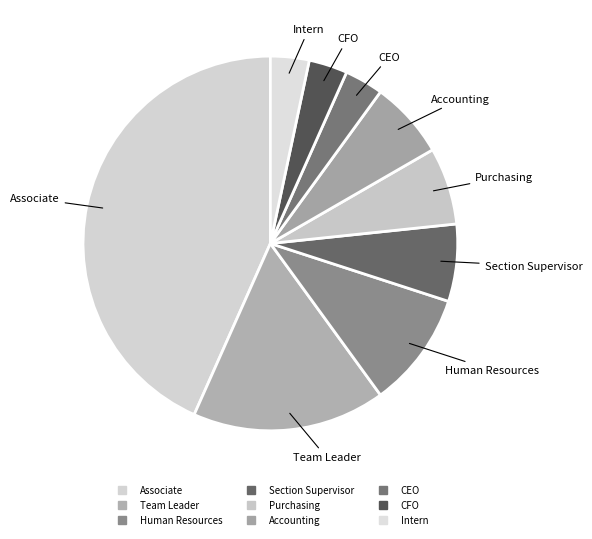

How many segments does this pie chart have?

9